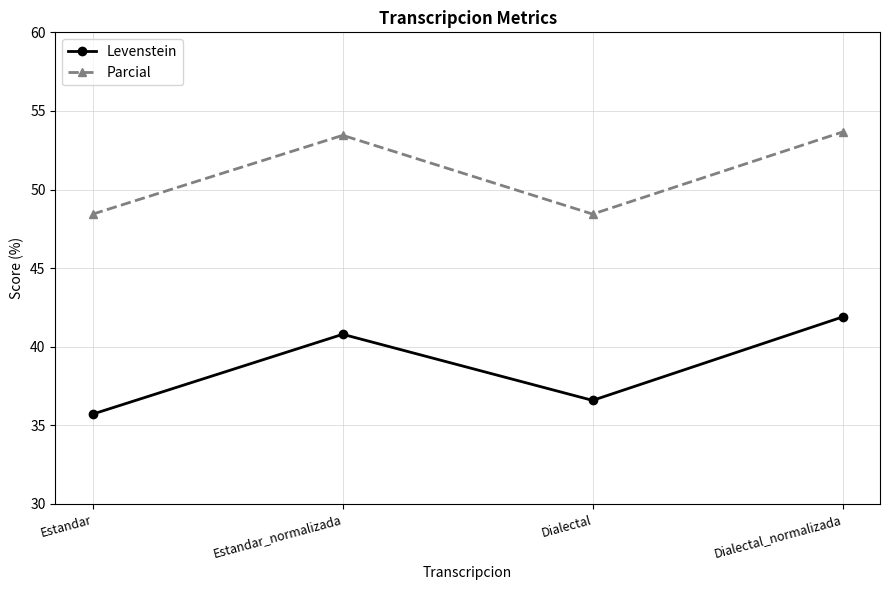

True or false: Levenstein and Parcial intersect in this chart.

False